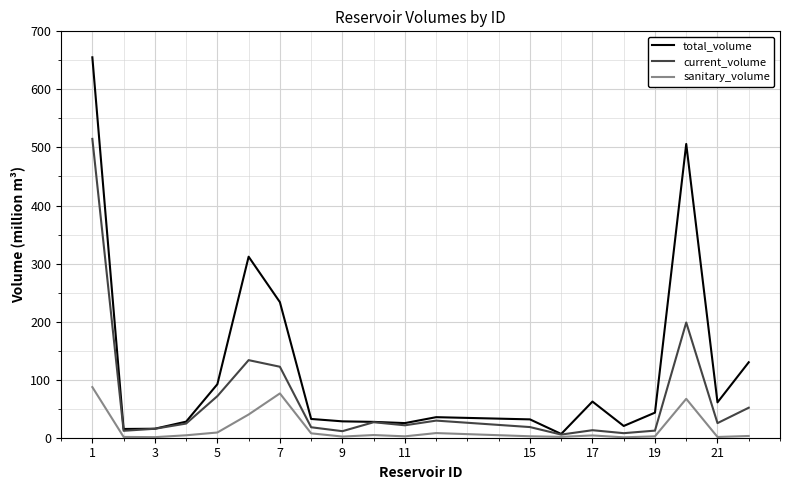

Which series has the largest range (max minus min)?

total_volume